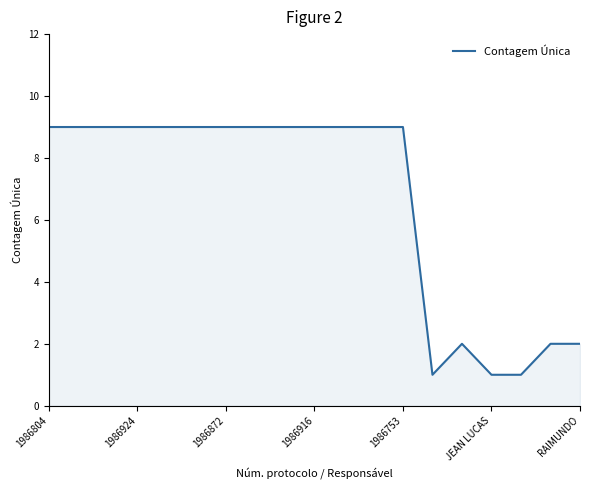

What is the maximum value shown in the chart?

9